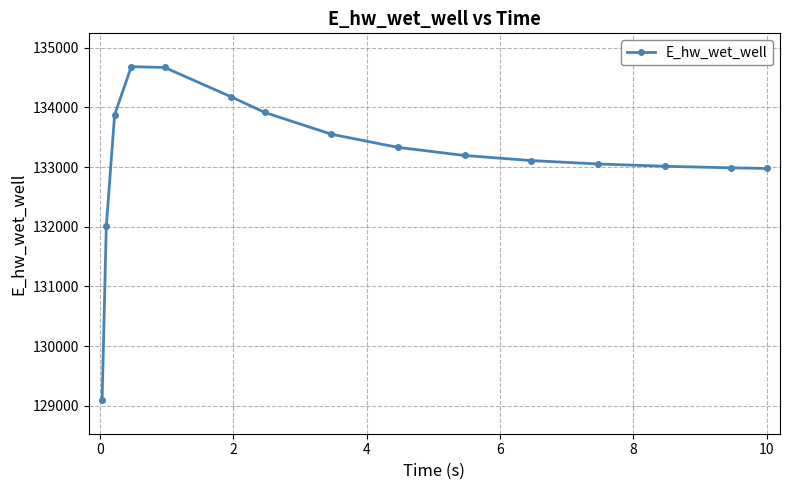

What is the difference between the maximum and minimum values?

5592.0